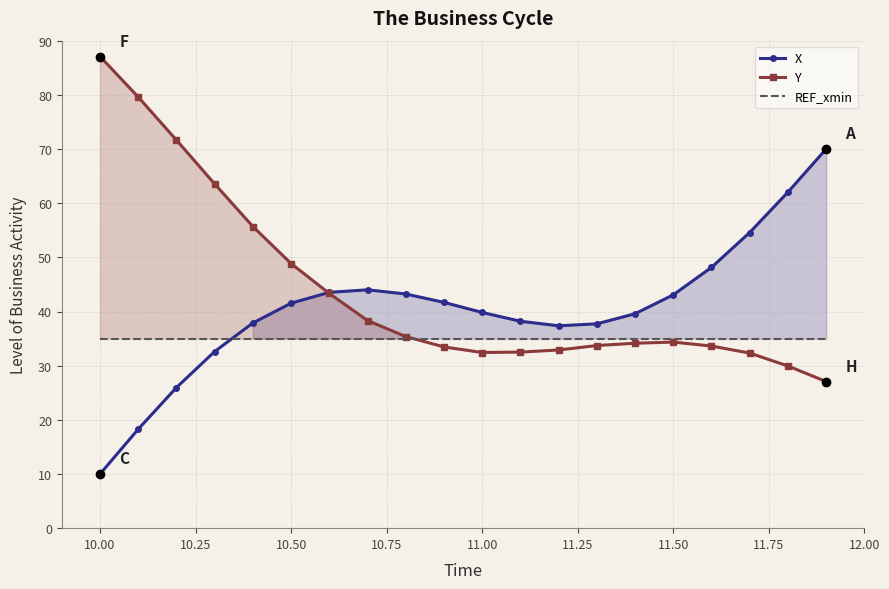

What is the lowest value of the REF_xmin series?

35.0